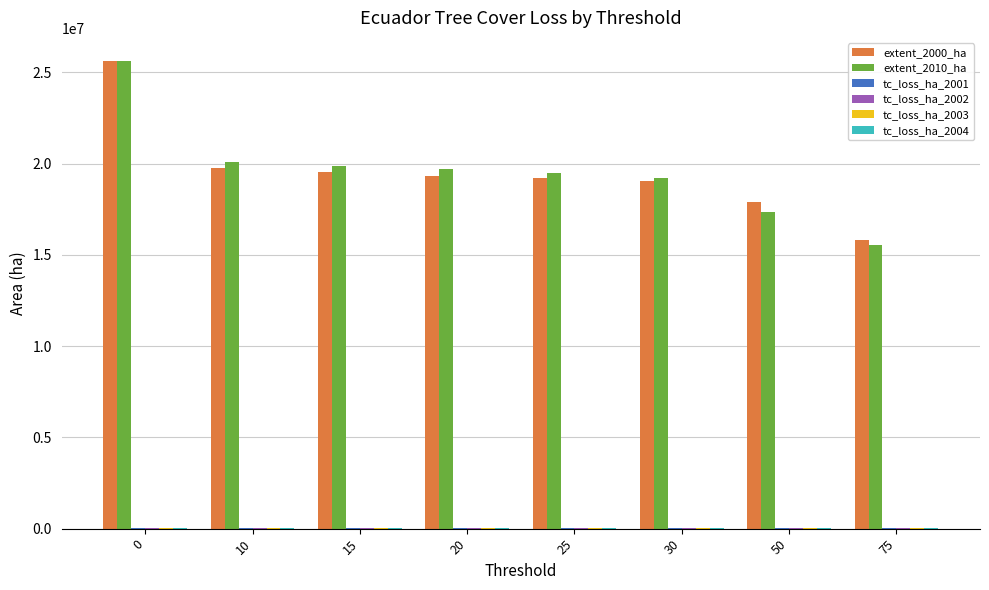

The value of extent_2000_ha at 75 is 15841950. True or false?

True